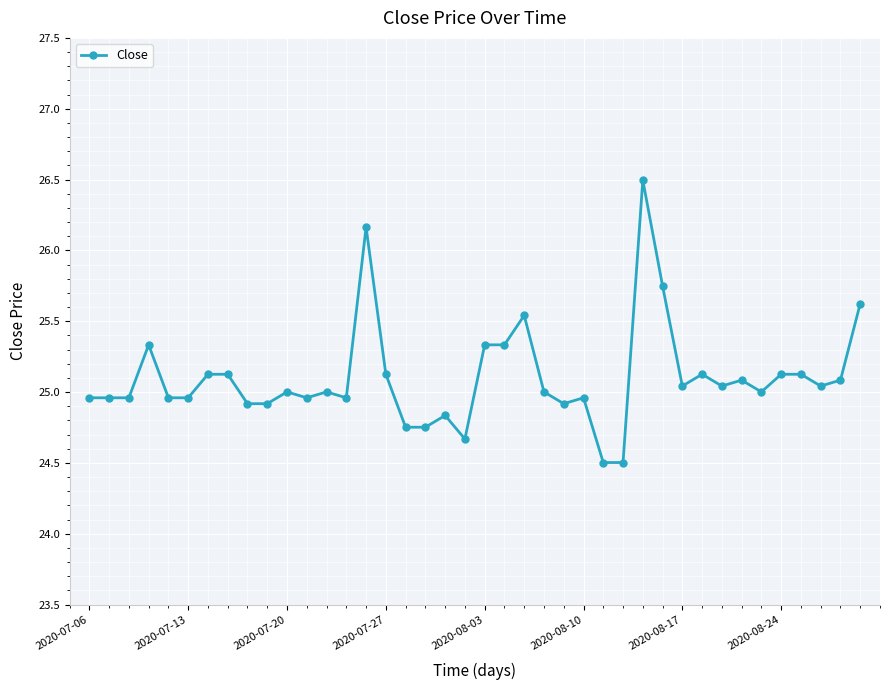

True or false: there are more than 1 points higher than both neighbors.

True